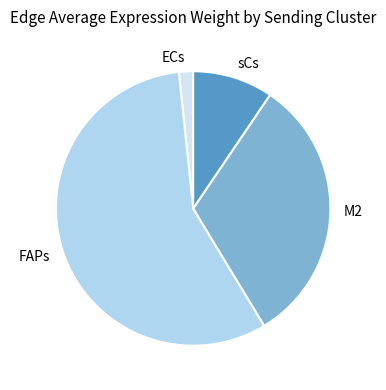

What is the ratio of the value at M2 to the value at sCs?

3.4